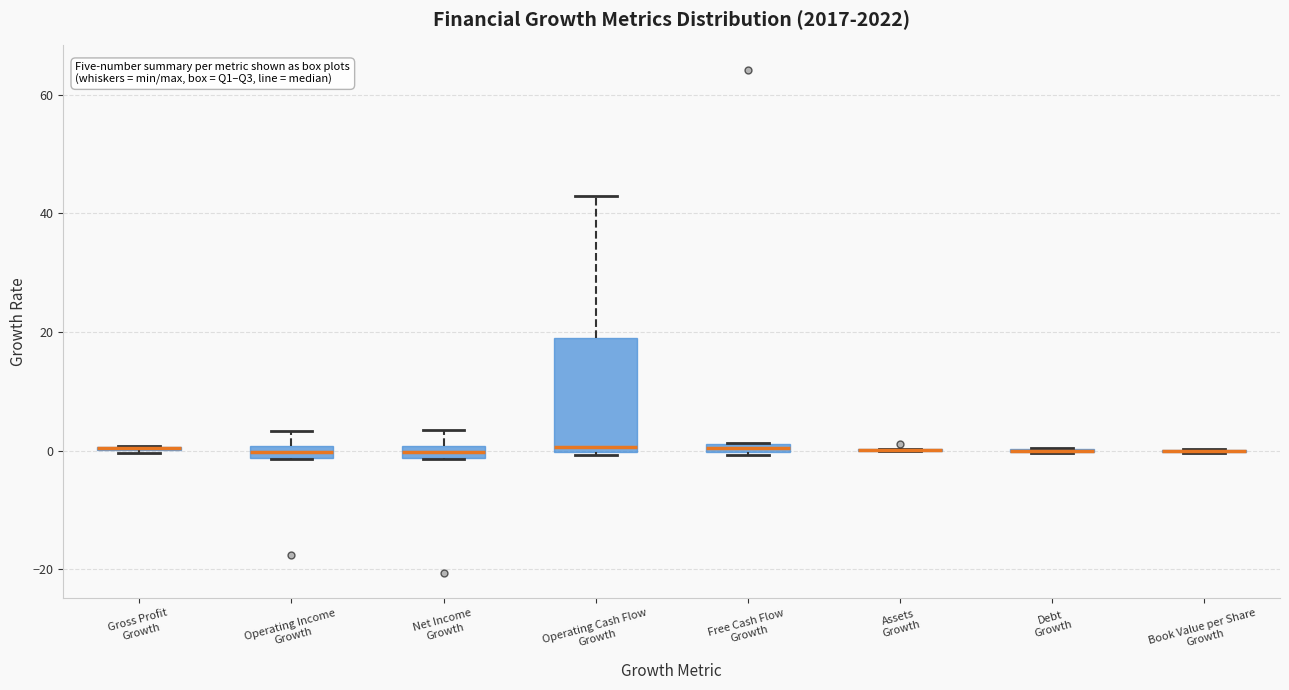

Which box is the tallest, from its lower edge to its upper edge?

Operating Cash Flow Growth